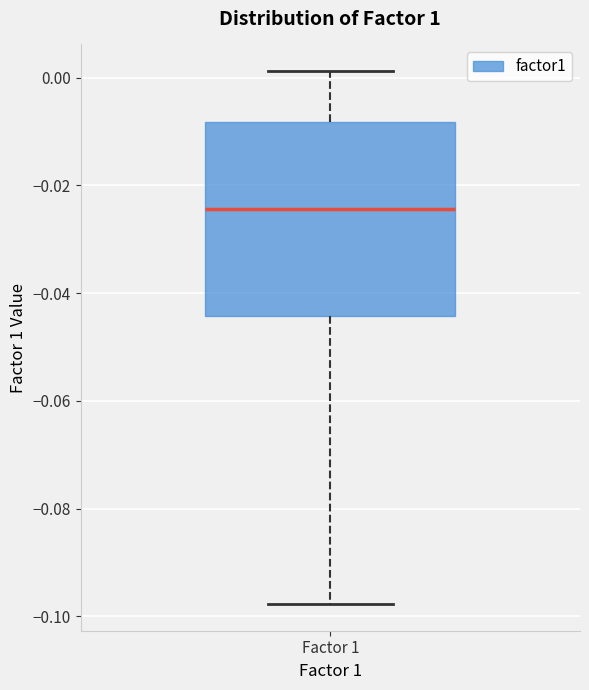

Read this box plot against the y-axis: the position of the median line, the range covered by the box, and the ends of both whiskers. The values are not printed on the chart, so give them approximately, as read against the axis.

median -0.024, box -0.044 to -0.008, whiskers -0.098 to 0.002